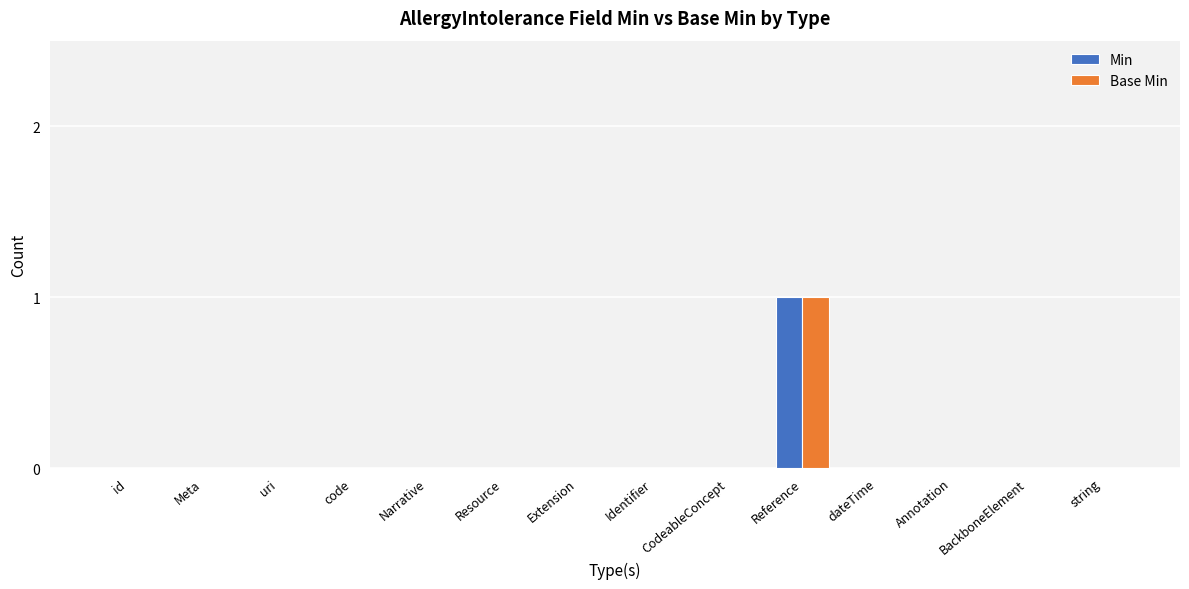

Reading right to left, what are all the values shown in this chart?

Min: 0	0	0	0	1	0	0	0	0	0	0	0	0	0
Base Min: 0	0	0	0	1	0	0	0	0	0	0	0	0	0